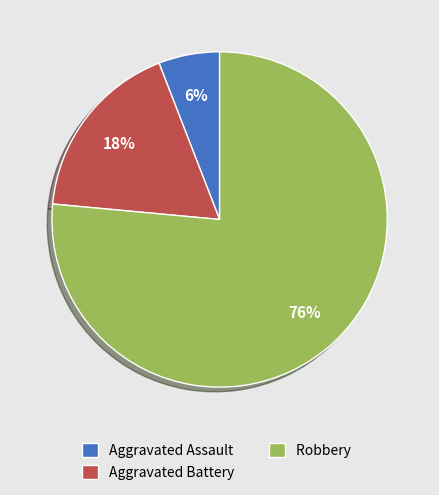

Does Robbery represent more than half of the total?

Yes